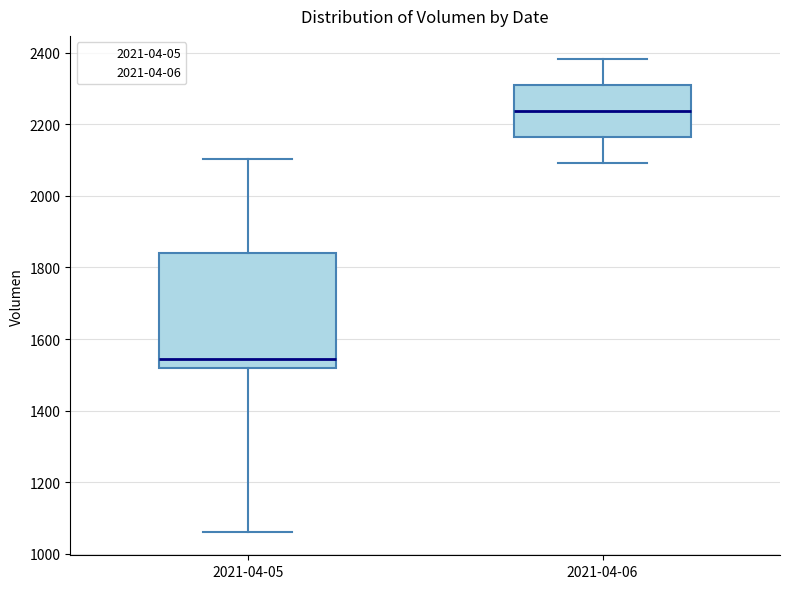

Which box is the tallest, from its lower edge to its upper edge?

2021-04-05